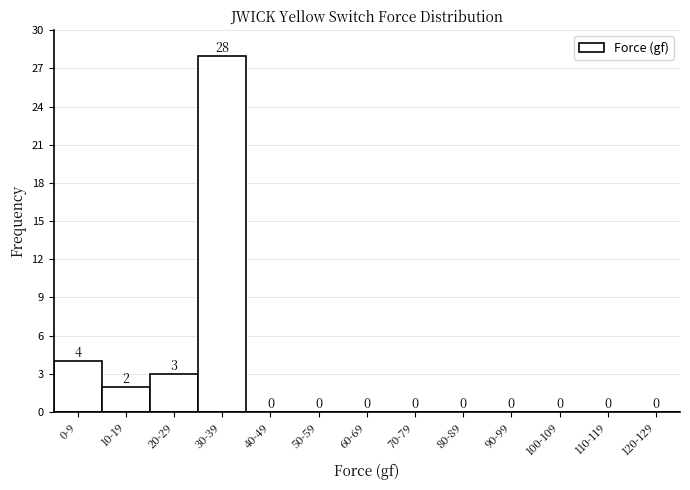

Reading left to right, what are all the values shown in this chart?

0-9=4	10-19=2	20-29=3	30-39=28	40-49=0	50-59=0	60-69=0	70-79=0	80-89=0	90-99=0	100-109=0	110-119=0	120-129=0